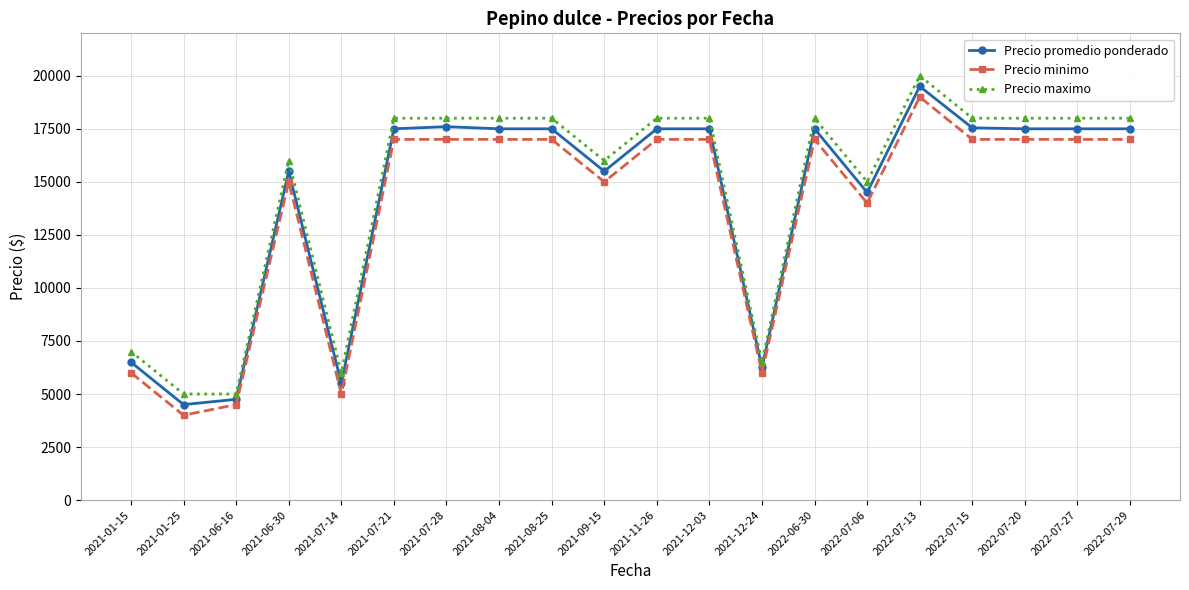

True or false: Precio minimo has a value of 4000 at 2021-01-25.

True